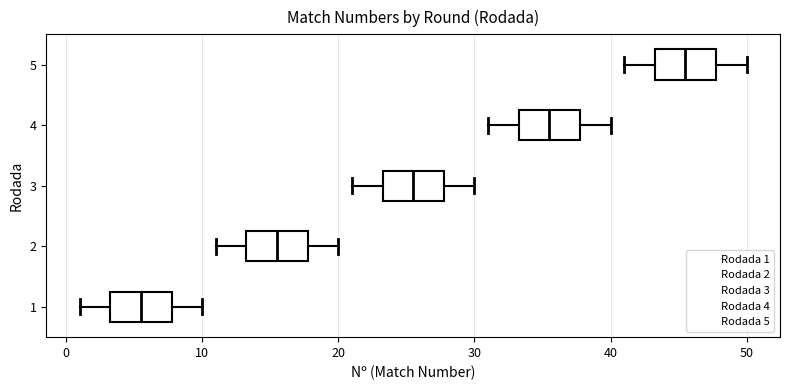

Reading bottom to top, read every box against the x-axis: the position of its median line, the range the box covers, and the ends of its whiskers. The values are not printed on the chart, so give them approximately, as read against the axis.

1: median 6, box 3 to 8, whiskers 1 to 10
2: median 16, box 13 to 18, whiskers 11 to 20
3: median 26, box 23 to 28, whiskers 21 to 30
4: median 36, box 33 to 38, whiskers 31 to 40
5: median 46, box 43 to 48, whiskers 41 to 50